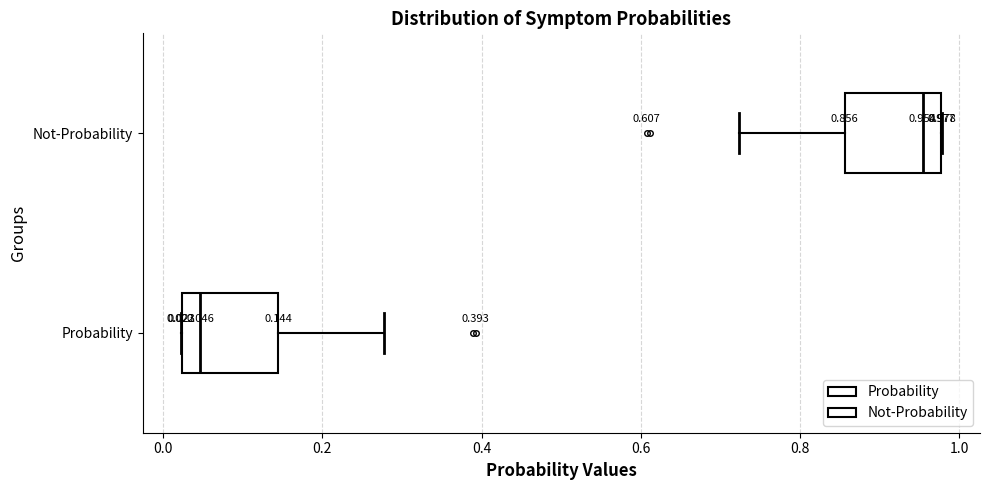

Which box has the furthest to the left median line?

Probability